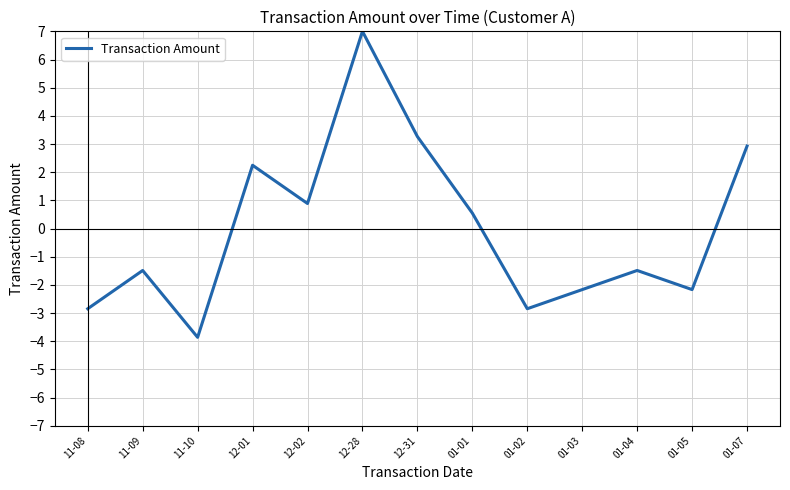

Is this an area chart (filled region under the line)?

No